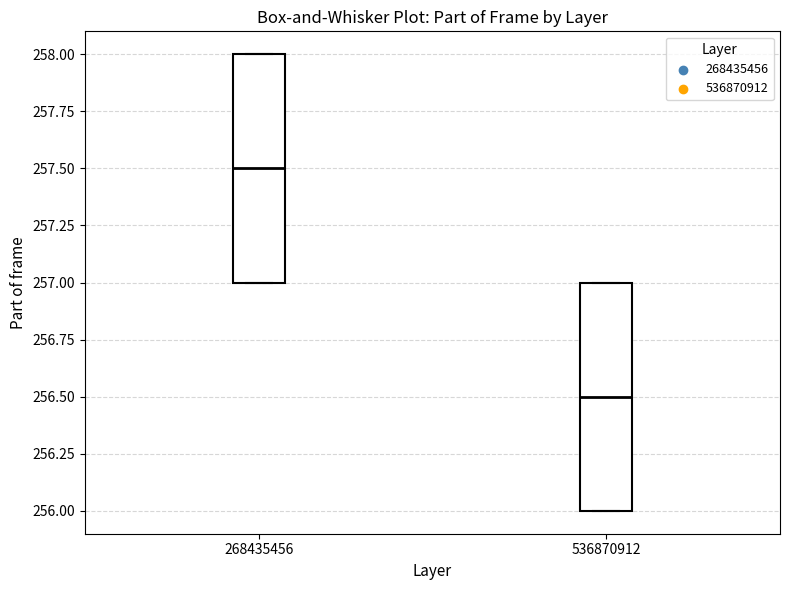

Reading left to right, read every box against the y-axis: the position of its median line, the range the box covers, and the ends of its whiskers. The values are not printed on the chart, so give them approximately, as read against the axis.

268435456: median 257.5, box 257.0 to 258.0, whiskers 257.0 to 258.0
536870912: median 256.5, box 256.0 to 257.0, whiskers 256.0 to 257.0